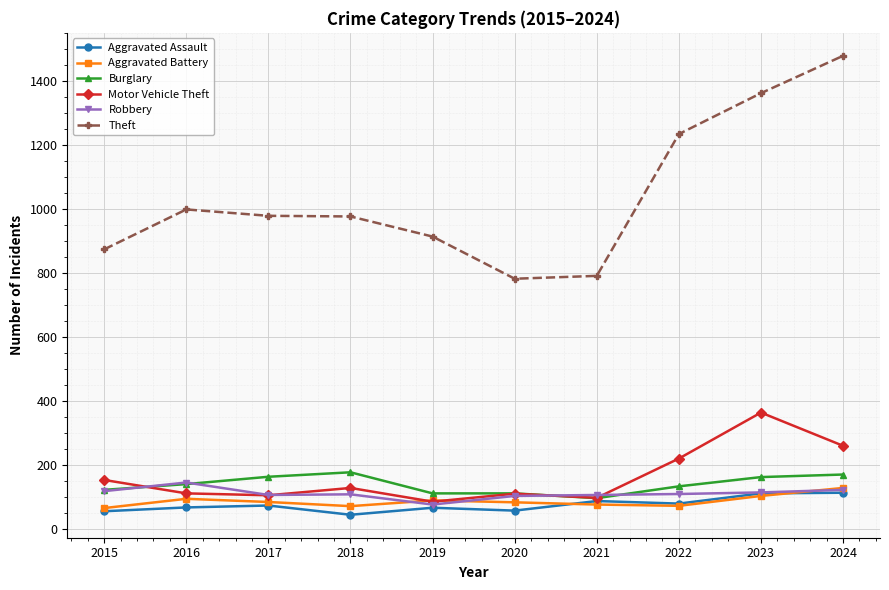

What is the lowest value of the Theft series?

782